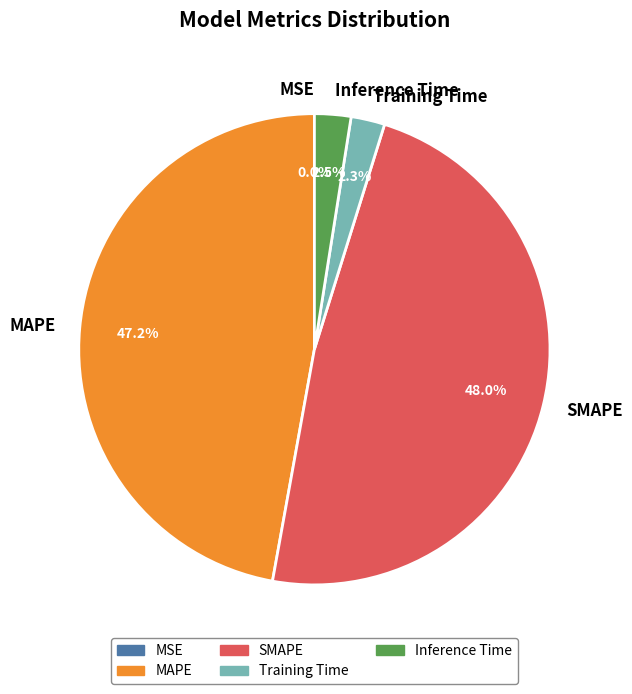

What is the largest slice in the pie chart?

SMAPE